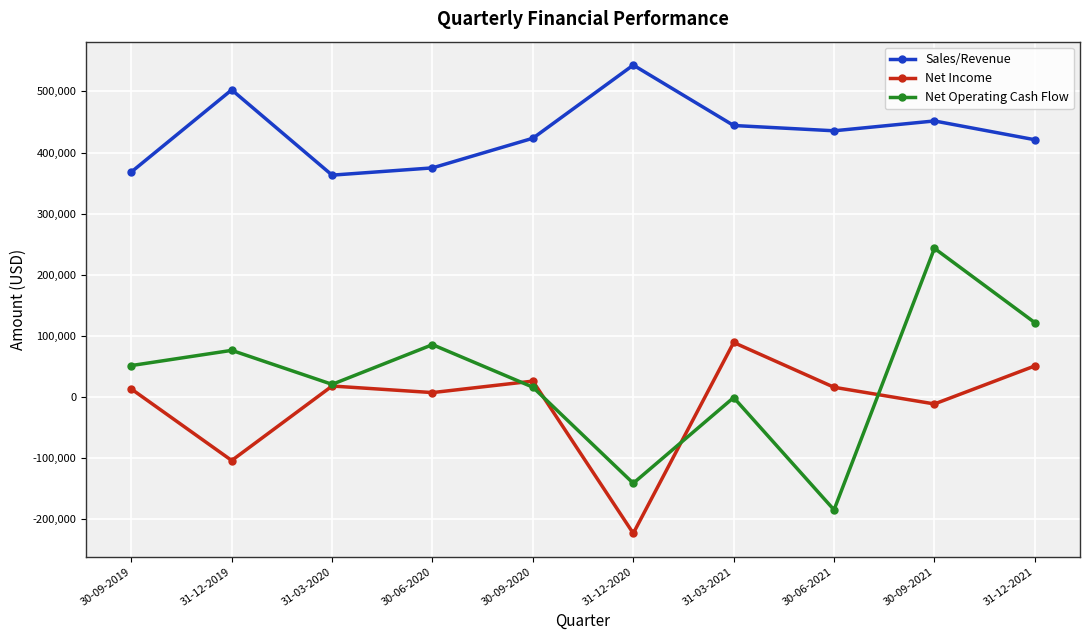

Does the chart have visible grid lines?

Yes